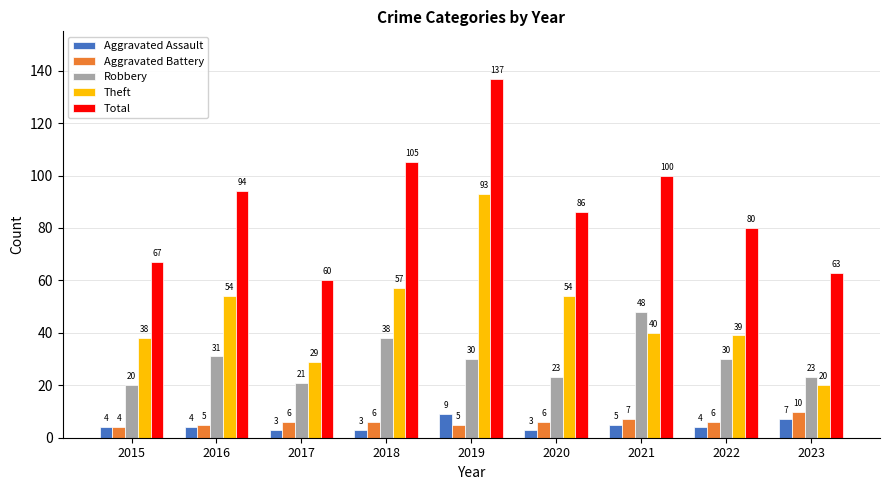

Reading right to left, extract all data points from this chart.

Aggravated Assault: 2023=7	2022=4	2021=5	2020=3	2019=9	2018=3	2017=3	2016=4	2015=4
Aggravated Battery: 2023=10	2022=6	2021=7	2020=6	2019=5	2018=6	2017=6	2016=5	2015=4
Robbery: 2023=23	2022=30	2021=48	2020=23	2019=30	2018=38	2017=21	2016=31	2015=20
Theft: 2023=20	2022=39	2021=40	2020=54	2019=93	2018=57	2017=29	2016=54	2015=38
Total: 2023=63	2022=80	2021=100	2020=86	2019=137	2018=105	2017=60	2016=94	2015=67